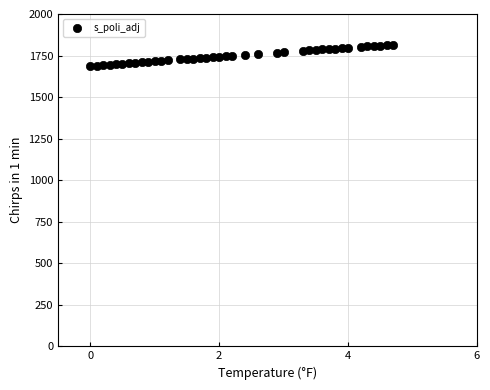

What is the range of Y values (max minus min)?

130